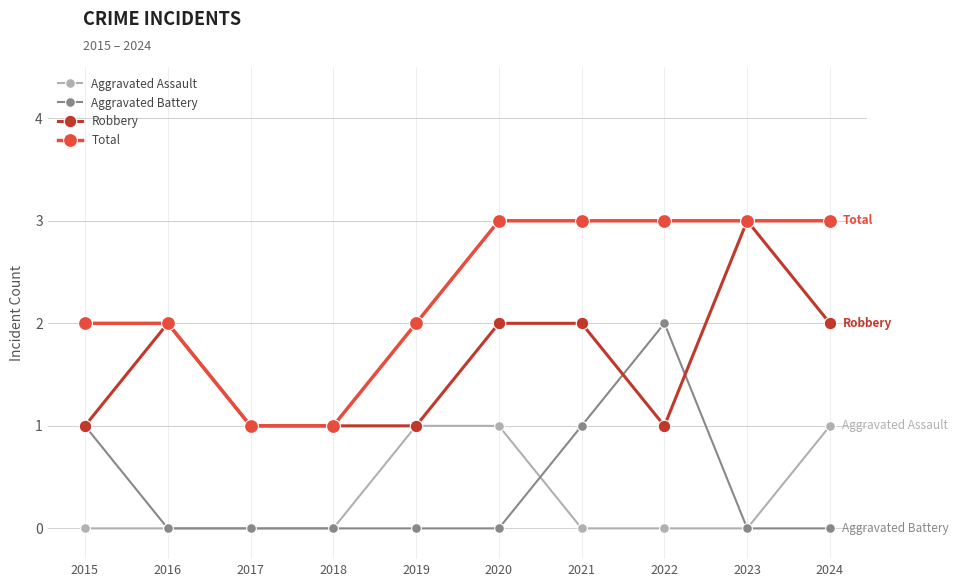

What is the maximum value for Aggravated Assault?

1